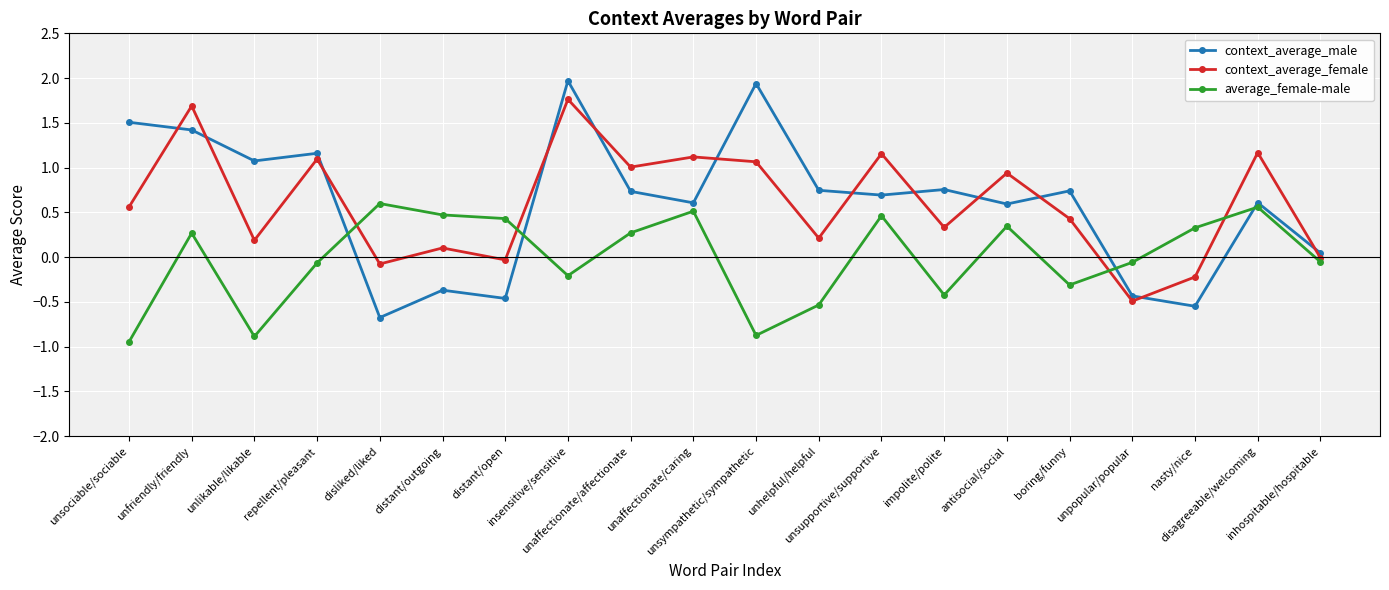

True or false: average_female-male and context_average_male intersect in this chart.

True